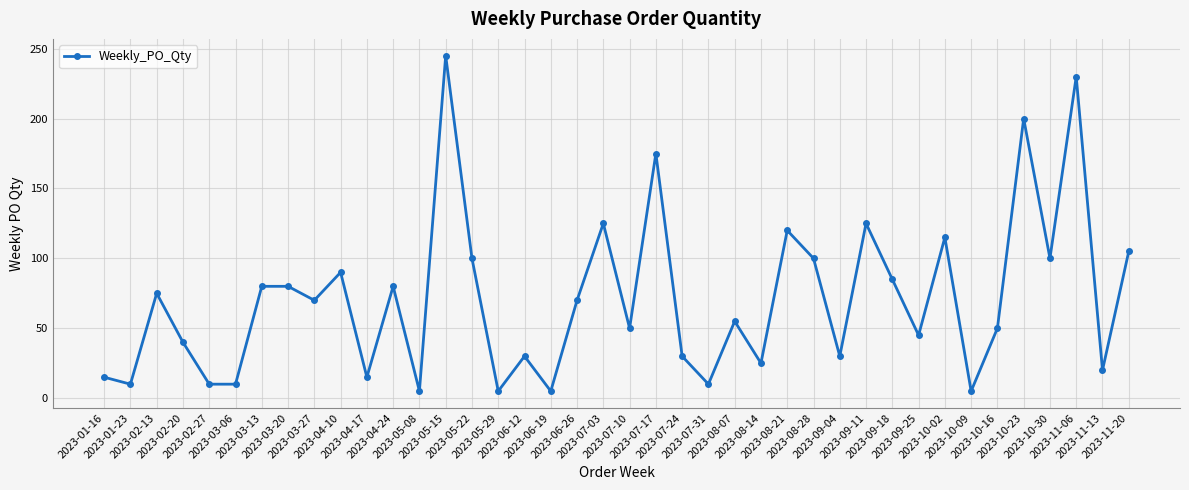

True or false: there are more than 0 points higher than both neighbors.

True